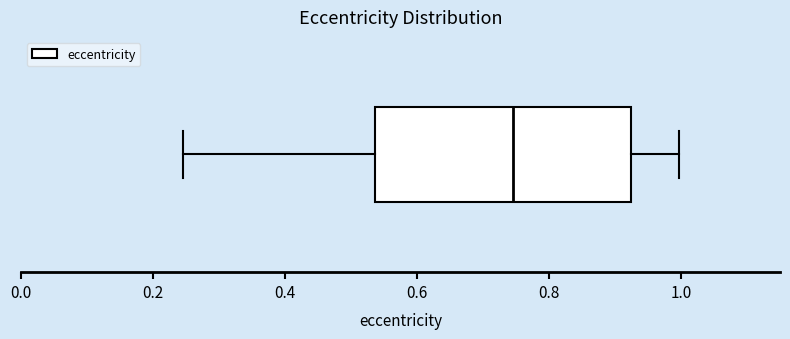

Read this box plot against the x-axis: the position of the median line, the range covered by the box, and the ends of both whiskers. The values are not printed on the chart, so give them approximately, as read against the axis.

median 0.74, box 0.54 to 0.92, whiskers 0.24 to 1.00